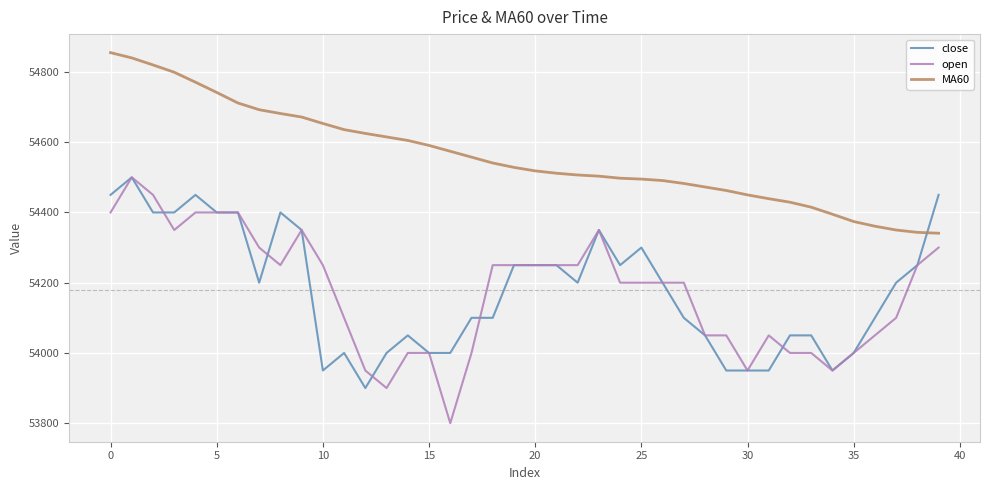

Which series has the widest spread of values?

open